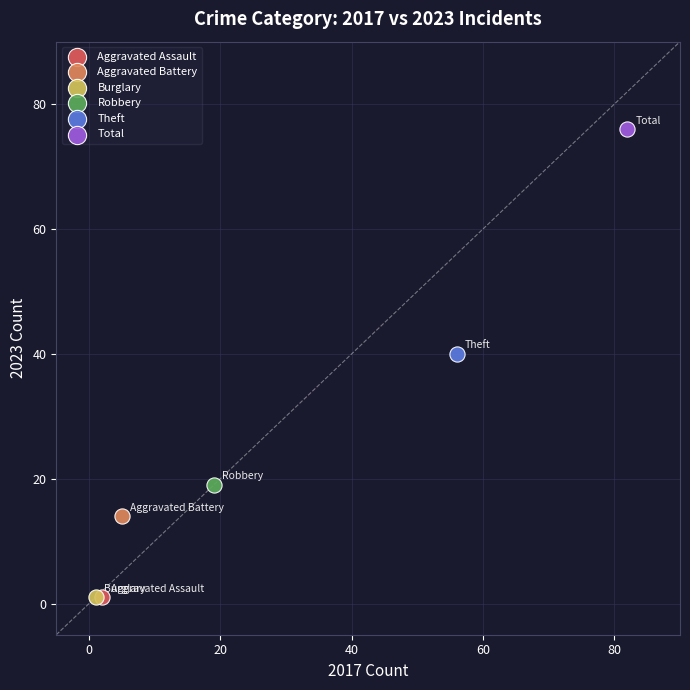

Which series reaches the maximum Y coordinate?

Total